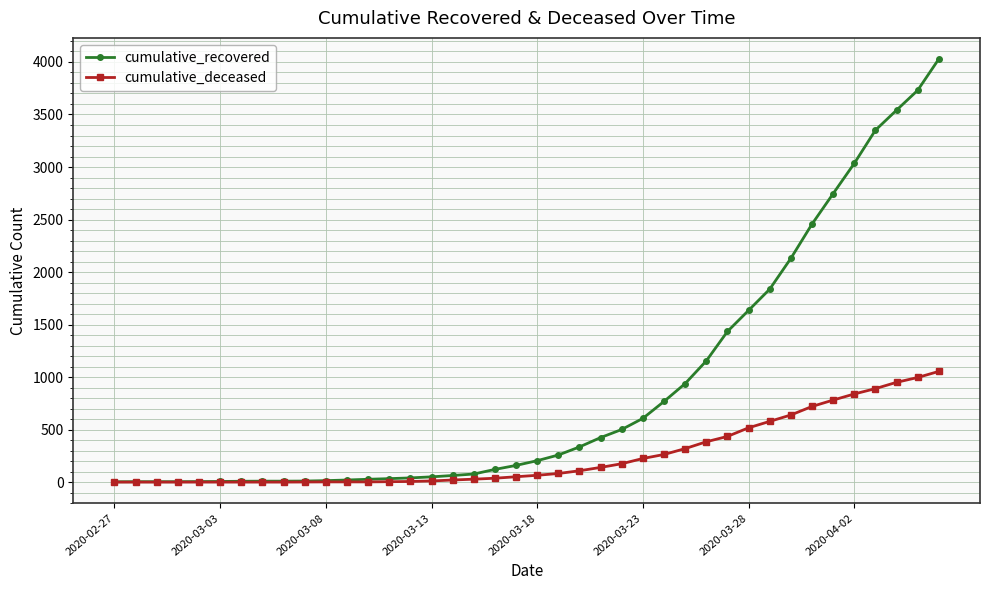

List the series in order of their peak value, highest first.

cumulative_recovered, cumulative_deceased